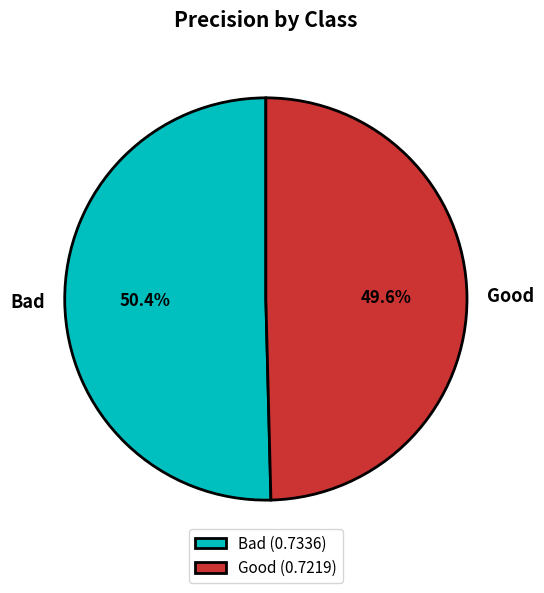

To the nearest percent, what percentage of the pie is Good?

50%